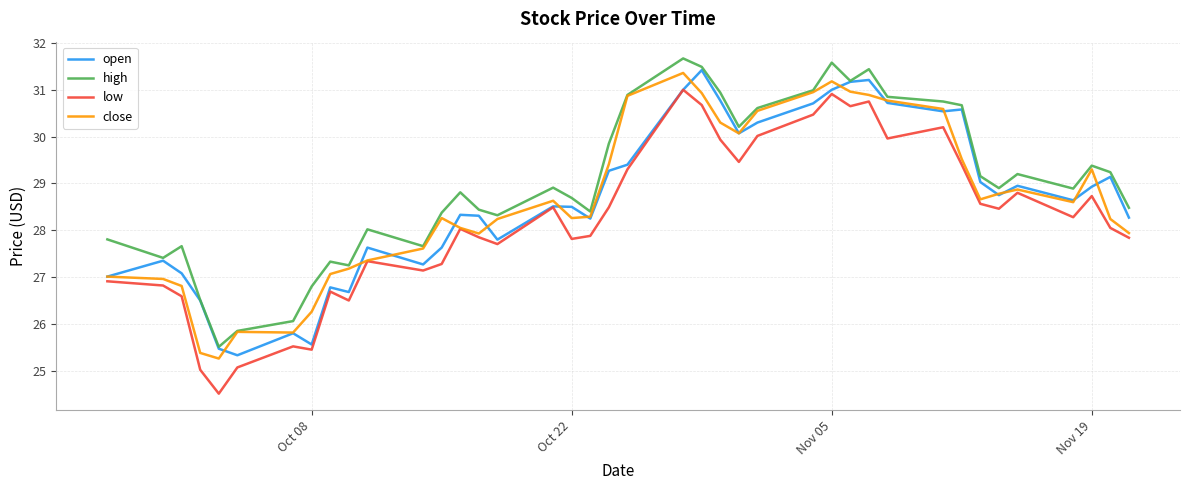

True or false: low and high intersect in this chart.

False